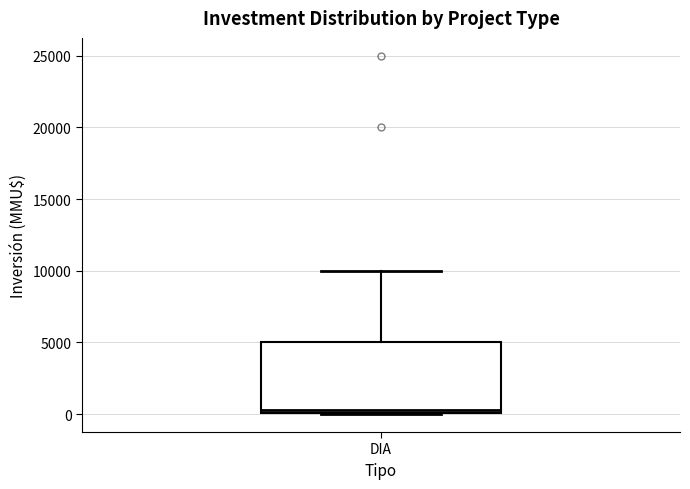

Read this box plot against the y-axis: the position of the median line, the range covered by the box, and the ends of both whiskers. The values are not printed on the chart, so give them approximately, as read against the axis.

median 500, box 0 to 5000, whiskers 0 to 10000